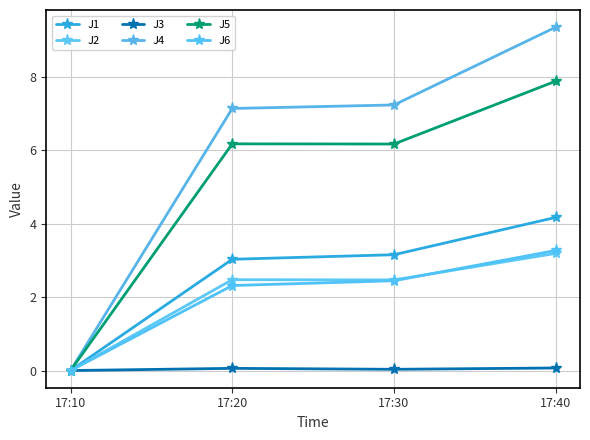

List the series in order of their peak value, highest first.

J4, J5, J1, J6, J2, J3